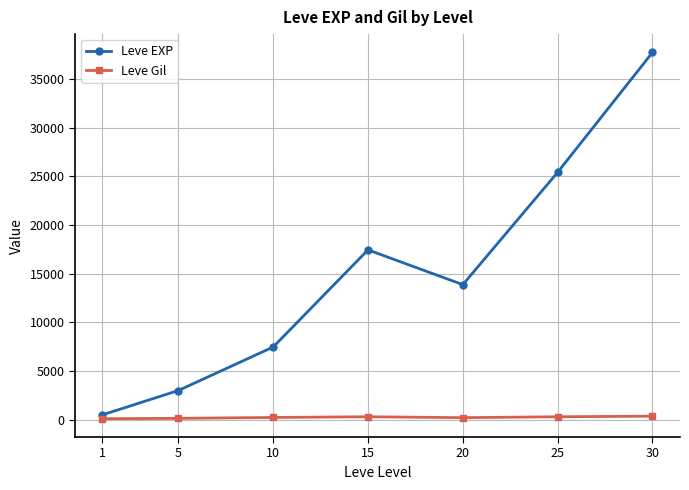

Which series changed the most between 15 and 25?

Leve EXP